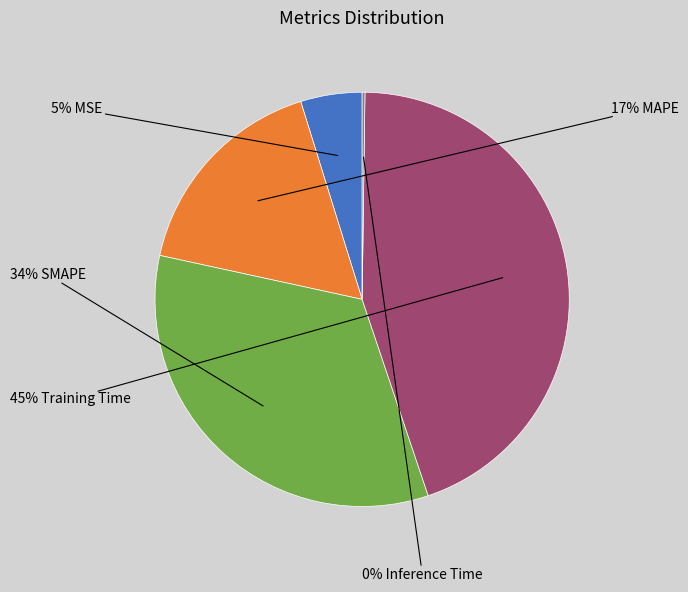

Does any single category account for the majority?

No